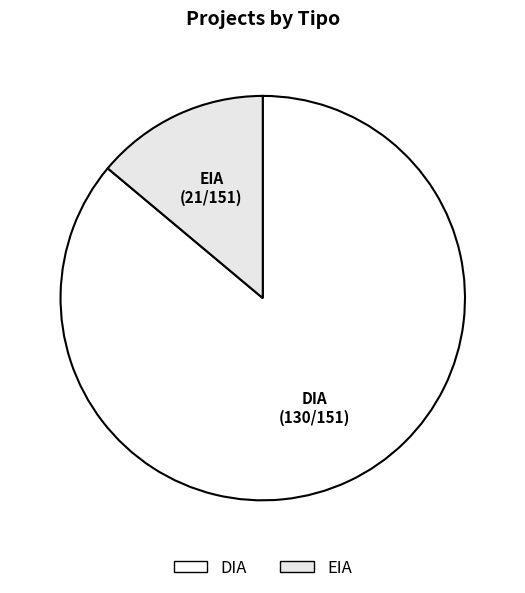

True or false: DIA accounts for 86% of the total.

True